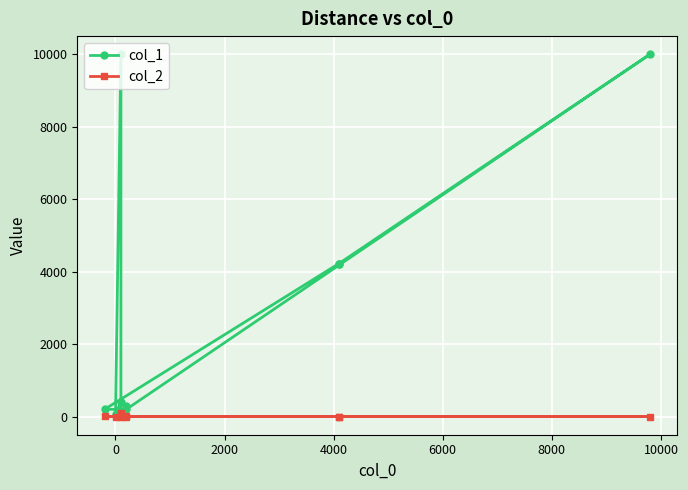

What is the difference between the maximum and minimum values in the col_2 series?

90